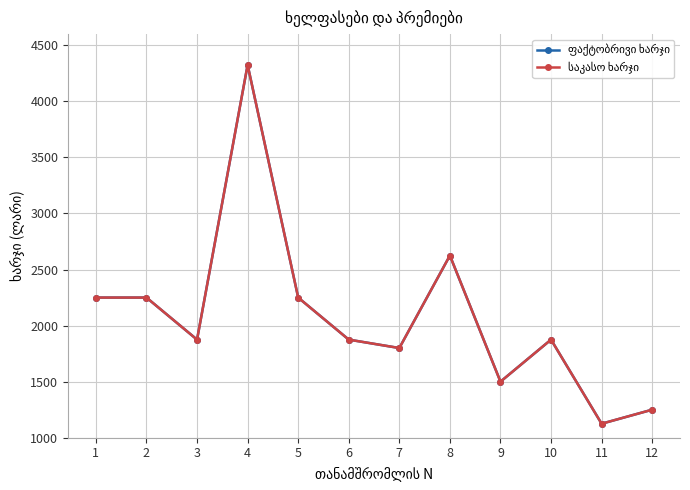

Rank the series by their maximum value, from lowest to highest.

ფაქტობრივი ხარჯი, საკასო ხარჯი